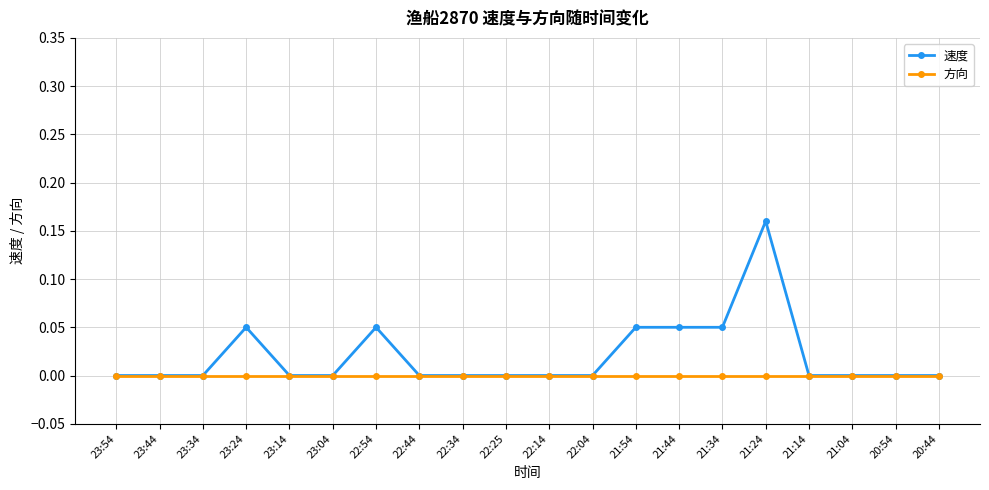

Which series has the largest total across all categories?

速度